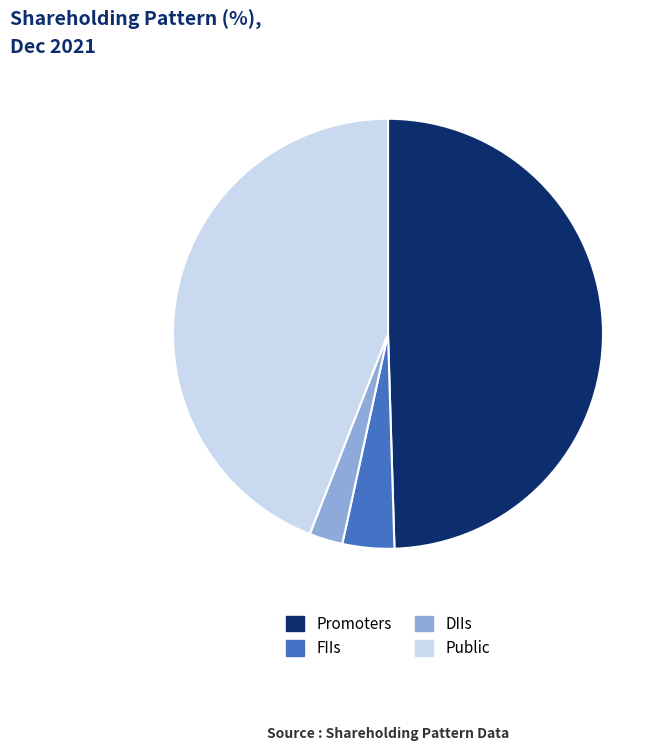

Combined, do Public and Promoters account for over 50%?

Yes